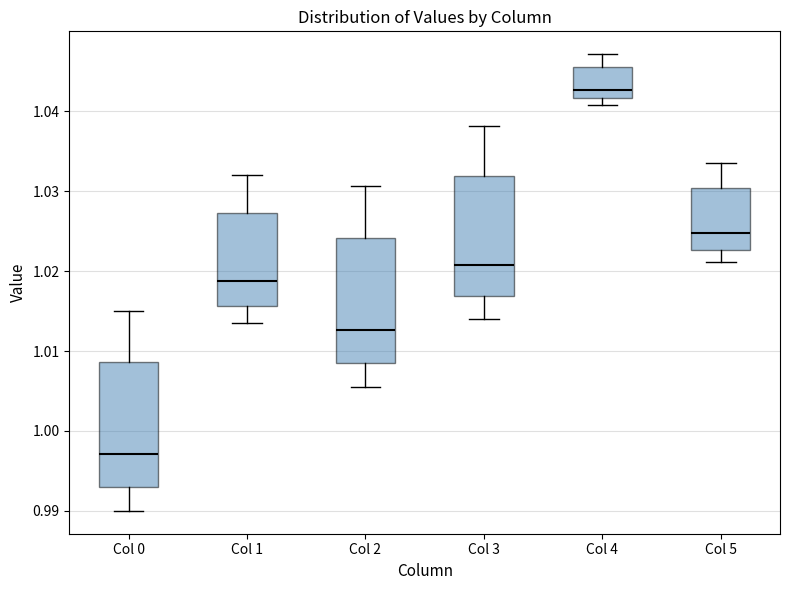

Which box has the highest median line?

Col 4